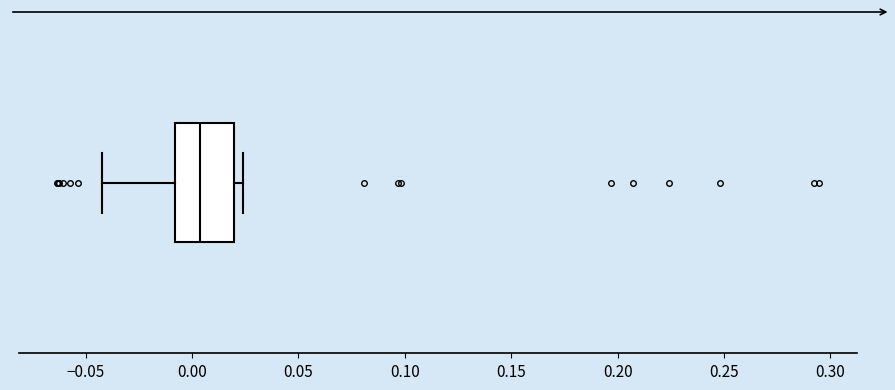

Transcribe this box plot: give where the median line is, the range the box spans, and where the two whiskers end, as read against the x-axis. The values are not printed on the chart, so give them approximately, as read against the axis.

median 0.005, box -0.010 to 0.020, whiskers -0.040 to 0.025